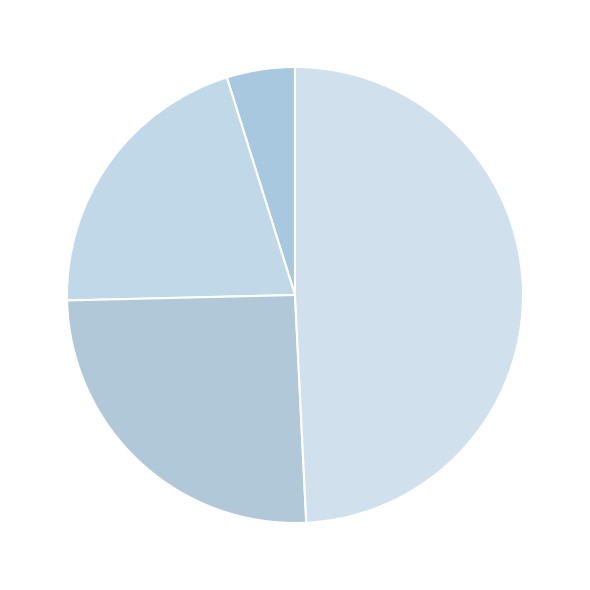

Rank the categories by value from lowest to highest.

NPV, Wasted Prosumer Surplus, Unmet Demand, Household Surplus